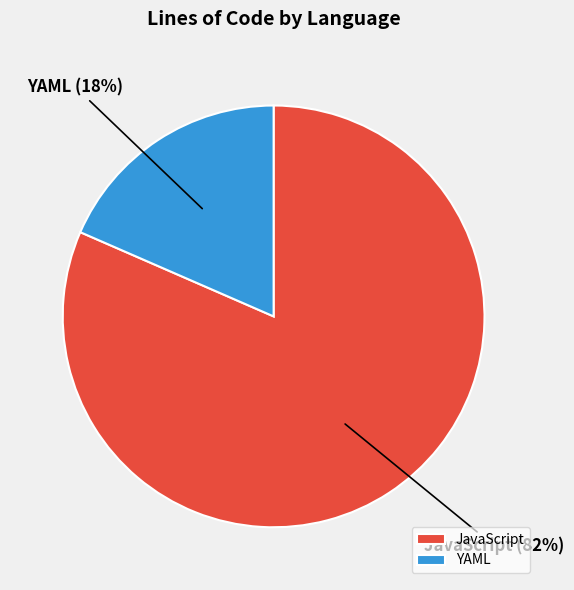

True or false: YAML accounts for 24% of the total.

False